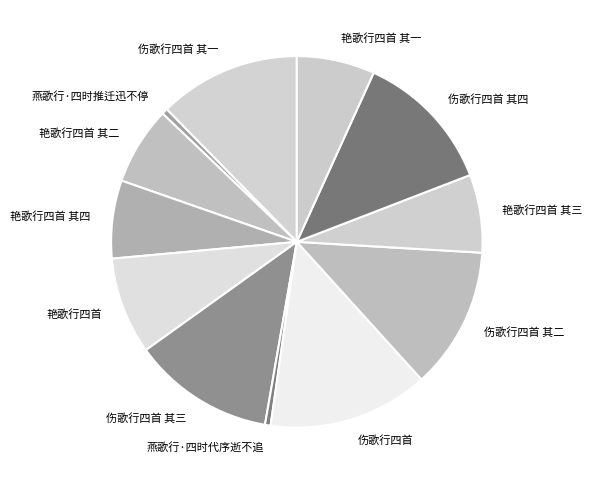

What is the ratio of the value at 艳歌行四首 其四 to the value at 艳歌行四首 其三?

1.0